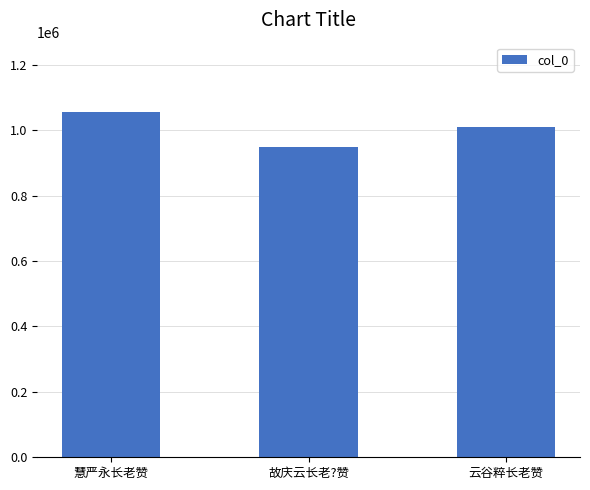

What position from the right is 云谷粹长老赞?

1